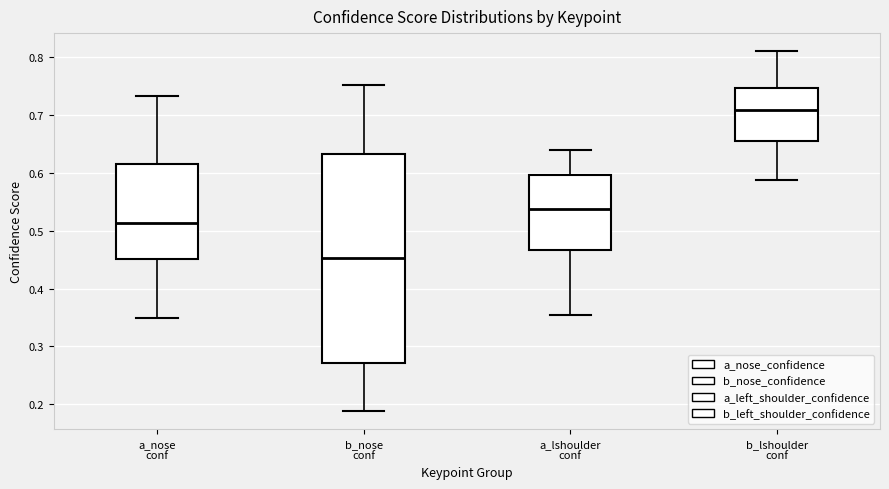

Which box has the lowest median line?

b_nose conf